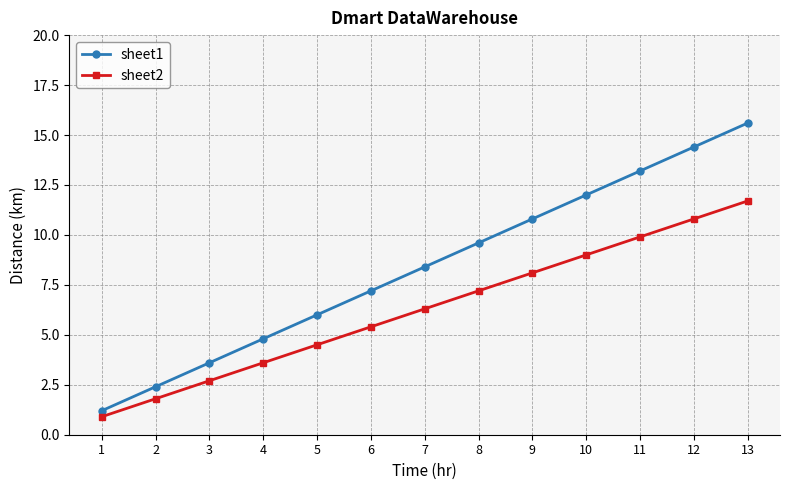

Rank the series at 9 from lowest to highest value.

sheet2, sheet1